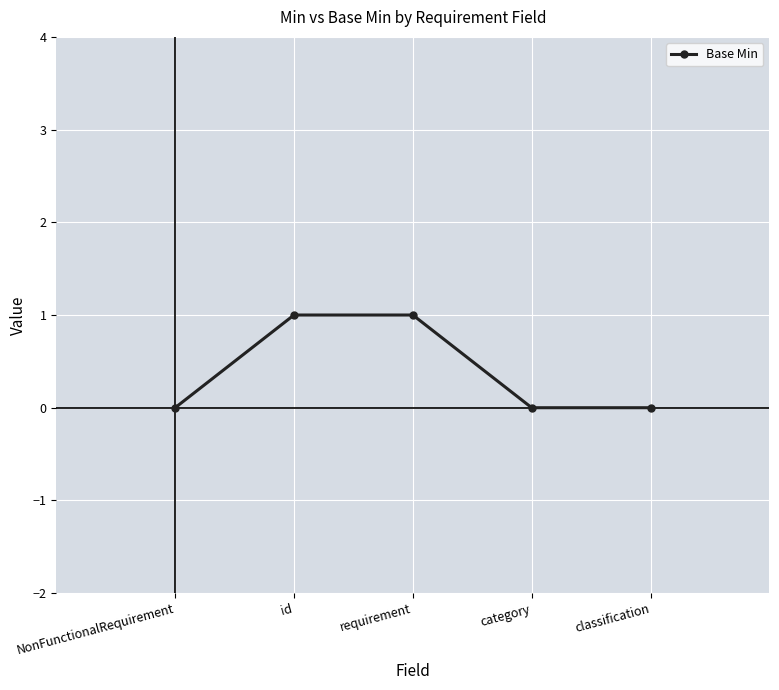

True or false: there are more than 1 points higher than both neighbors.

False